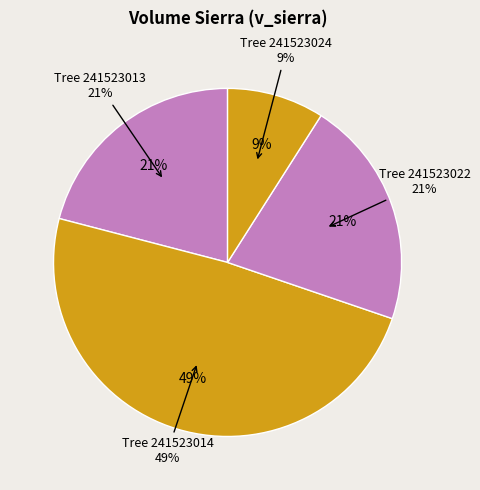

Is there a majority slice in this chart?

No